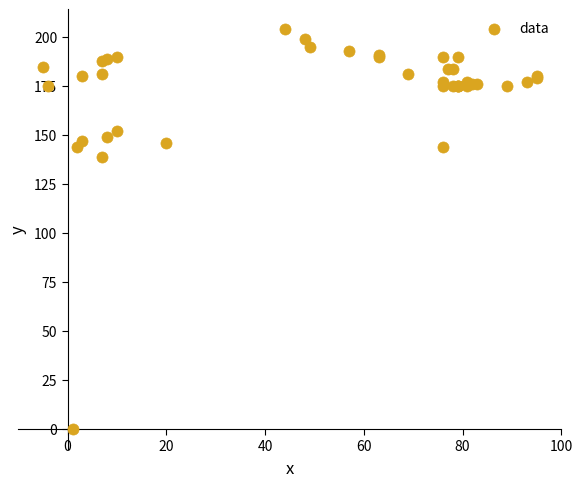

What Y value in the scatter plot is closest to 102?

139